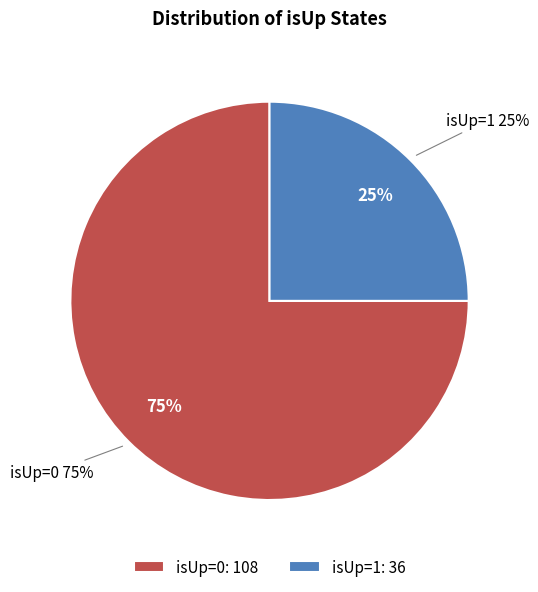

To the nearest percent, what is the average slice percentage?

50%